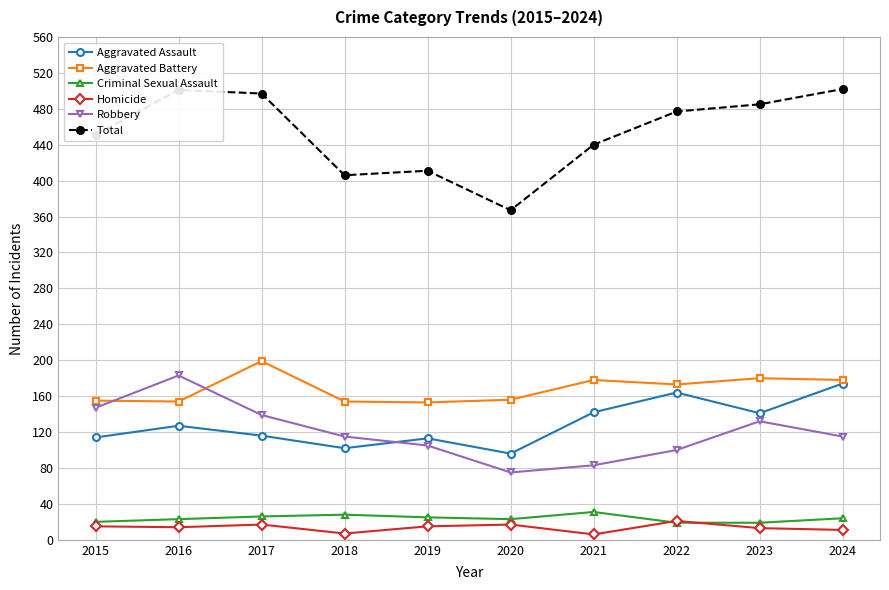

True or false: Aggravated Battery has more than 0 points higher than both neighbors.

True